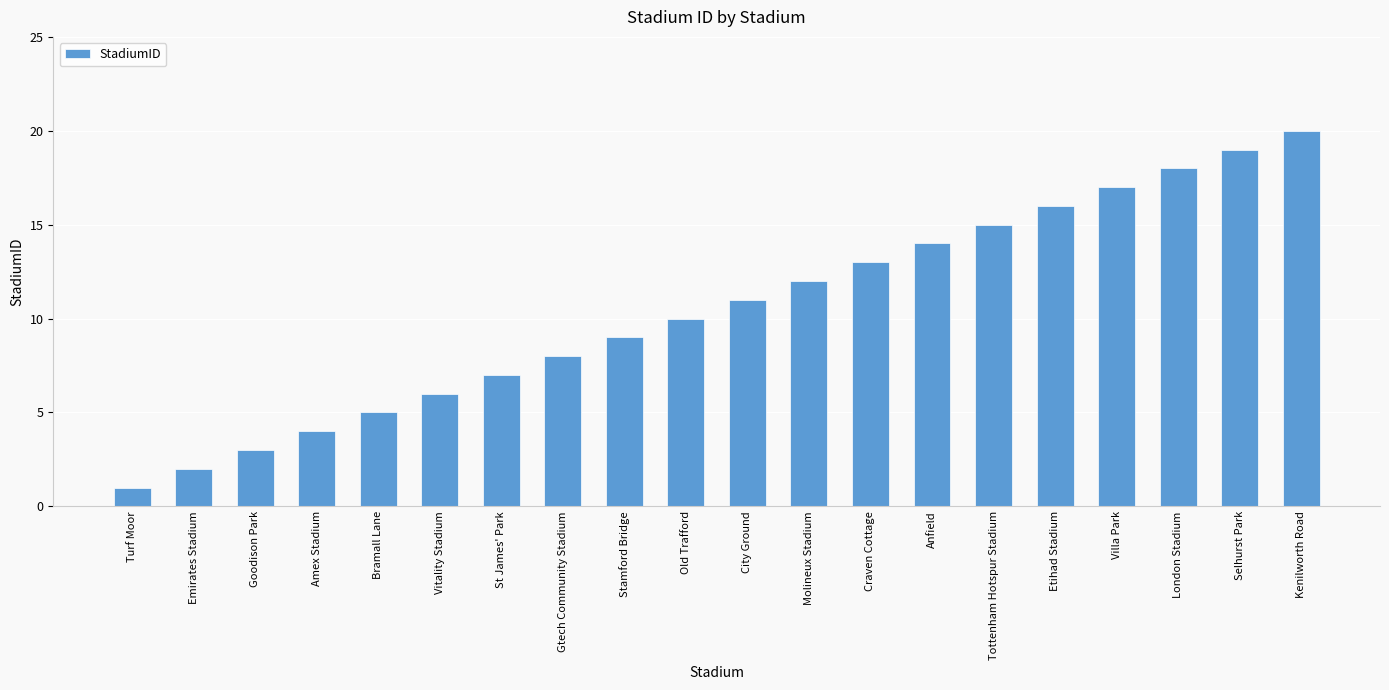

List the labels in order of value, largest first.

Kenilworth Road, Selhurst Park, London Stadium, Villa Park, Etihad Stadium, Tottenham Hotspur Stadium, Anfield, Craven Cottage, Molineux Stadium, City Ground, Old Trafford, Stamford Bridge, Gtech Community Stadium, St James' Park, Vitality Stadium, Bramall Lane, Amex Stadium, Goodison Park, Emirates Stadium, Turf Moor